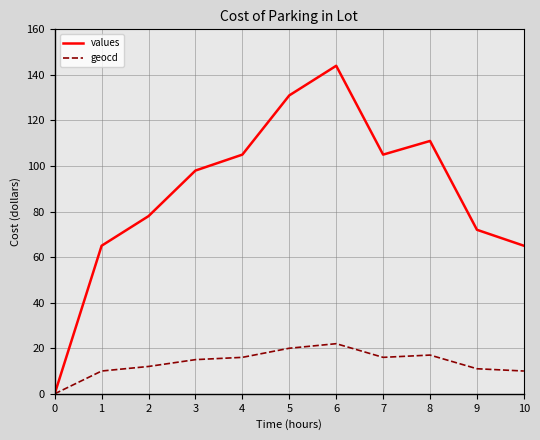

Is it true that values equals 82 at 6?

False